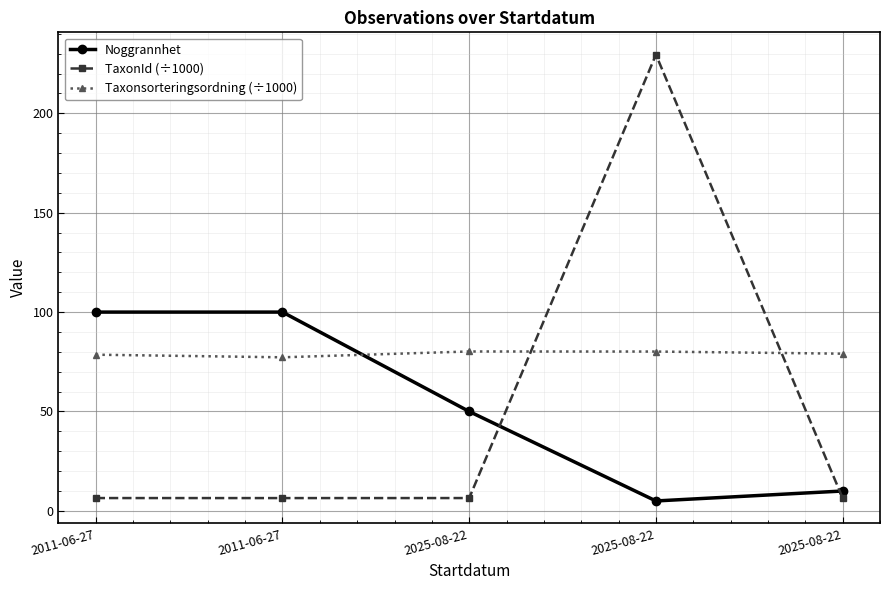

What are all the series names shown in the legend?

Noggrannhet, TaxonId (÷1000), Taxonsorteringsordning (÷1000)